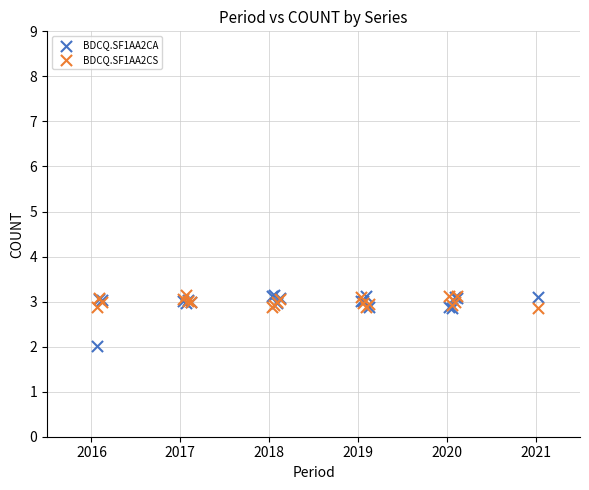

Which series has the largest Y range (max minus min)?

BDCQ.SF1AA2CA